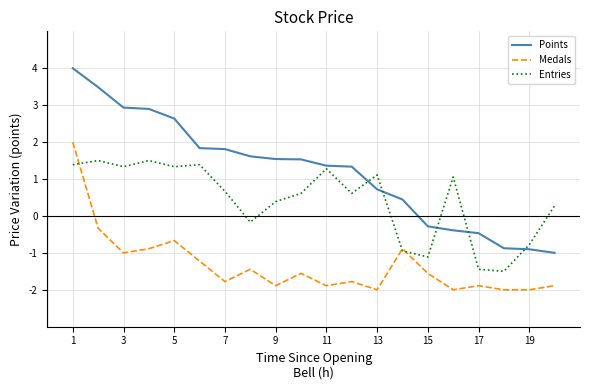

List the series in order of their peak value, lowest first.

Entries, Medals, Points